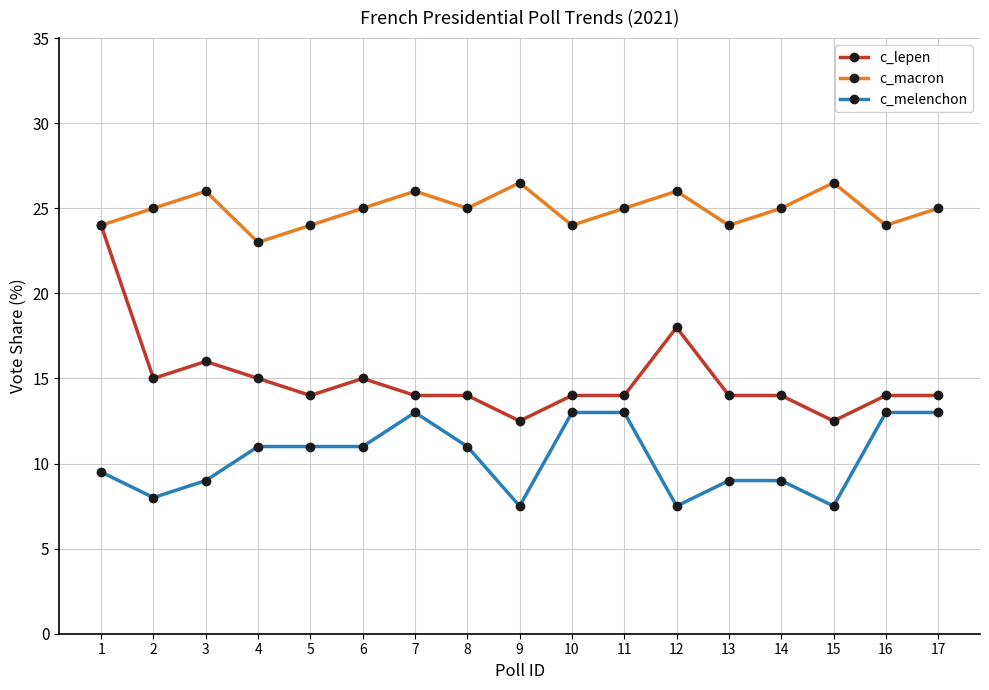

What is the minimum value shown in the chart?

7.5